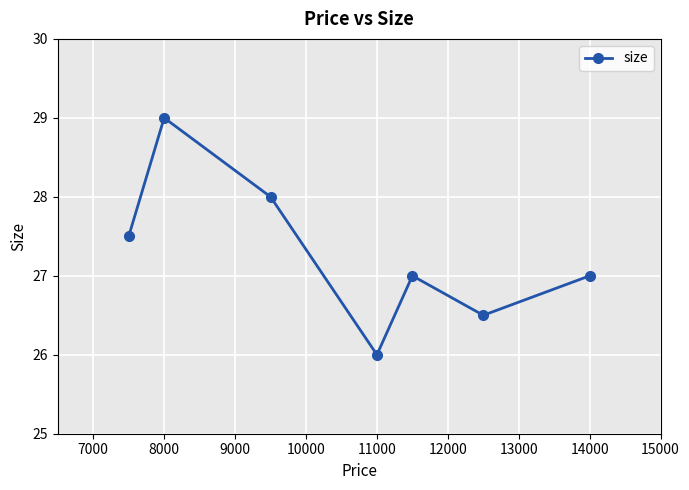

Count the number of categories in the chart.

7